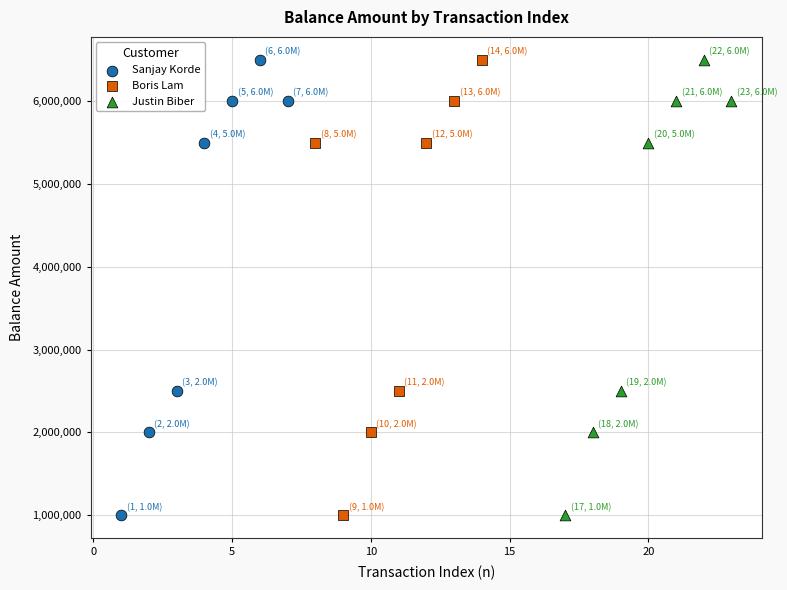

What are all the series names shown in the legend?

Sanjay Korde, Boris Lam, Justin Biber